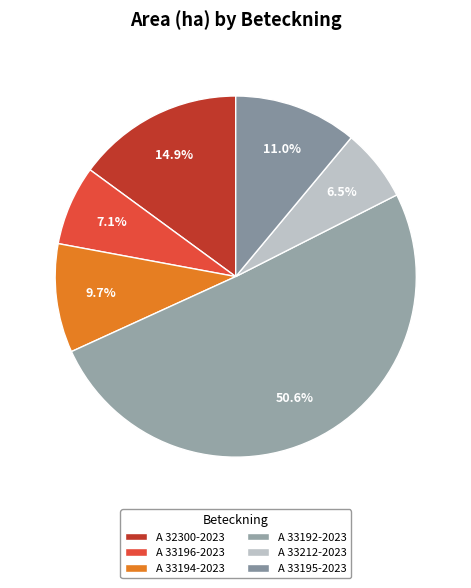

To the nearest percent, what percentage of the pie is A 33195-2023?

11%